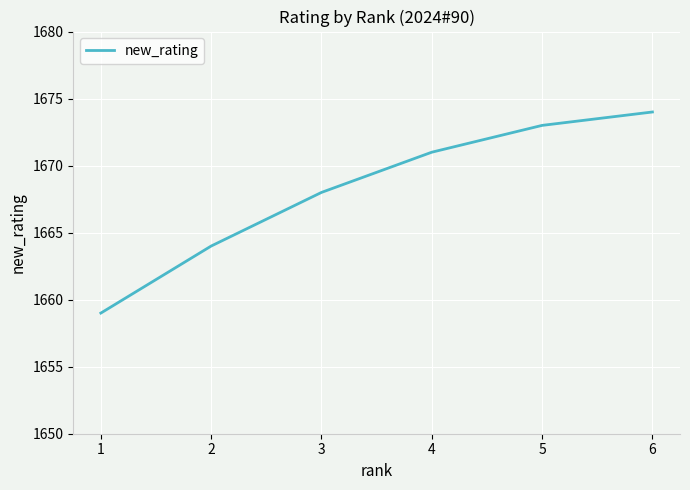

True or false: the data shows 2189 at 3.

False